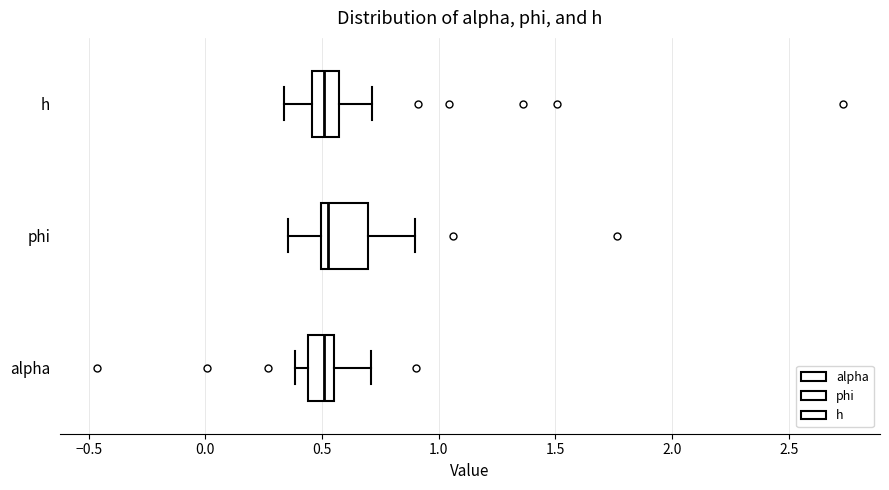

Where is the right edge of the box for alpha on the x-axis? The values are not printed on the chart, so give them approximately, as read against the axis.

0.55